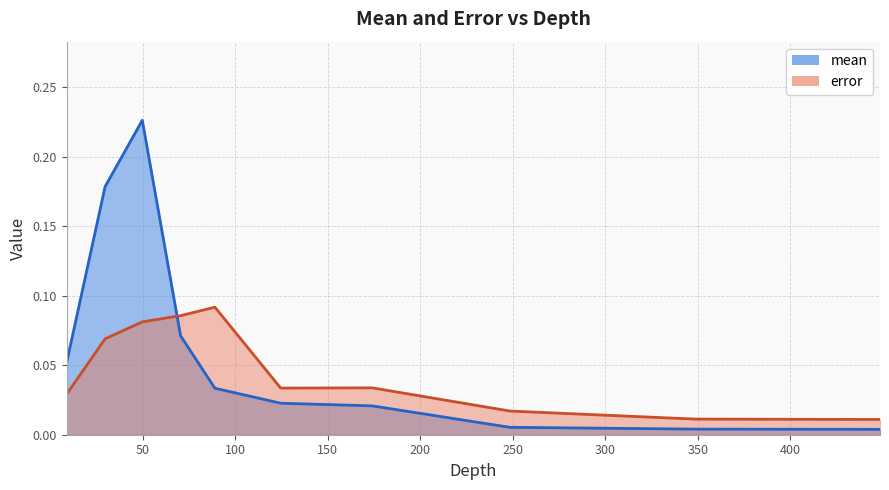

What is the difference between the second highest and minimum values in the error series?

0.1